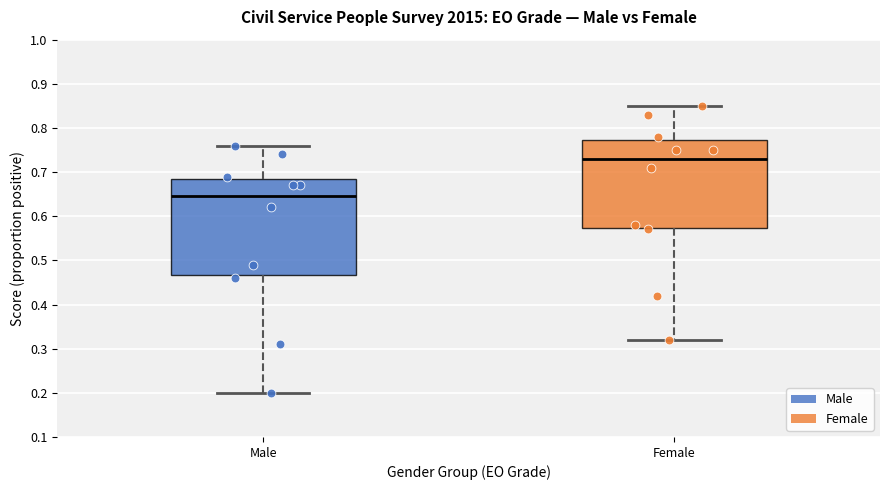

Reading left to right, read every box against the y-axis: the position of its median line, the range the box covers, and the ends of its whiskers. The values are not printed on the chart, so give them approximately, as read against the axis.

Male: median 0.65, box 0.47 to 0.69, whiskers 0.20 to 0.76
Female: median 0.73, box 0.57 to 0.77, whiskers 0.32 to 0.85